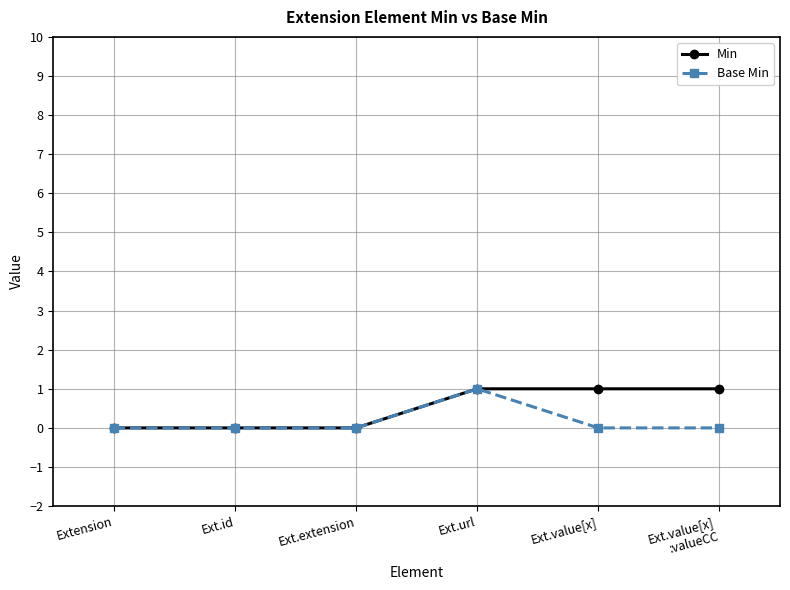

True or false: Base Min has a value of -1 at Extension.

False